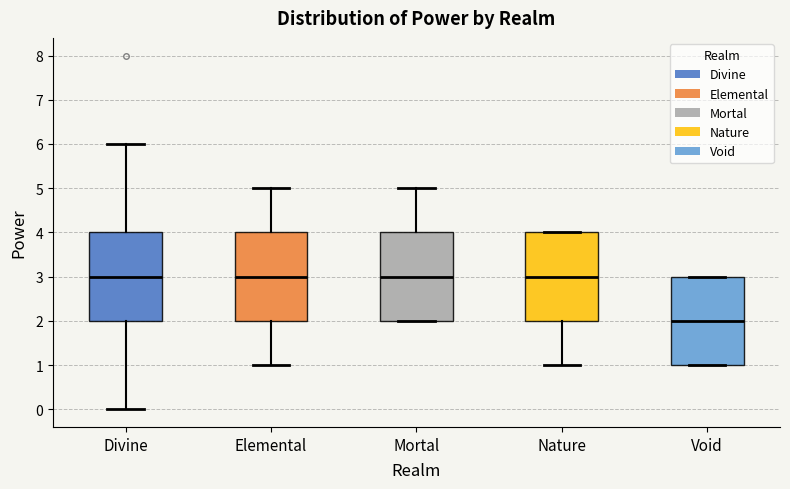

Which box has the lowest median line?

Void